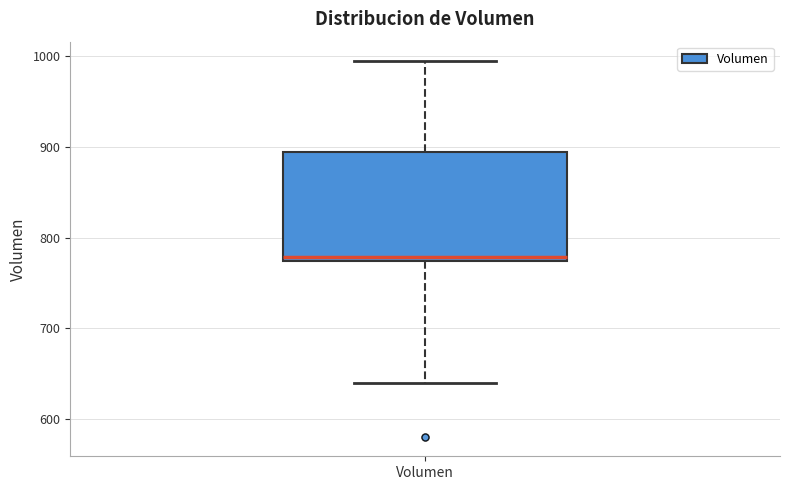

Where is the upper edge of the box for Volumen on the y-axis? The values are not printed on the chart, so give them approximately, as read against the axis.

890